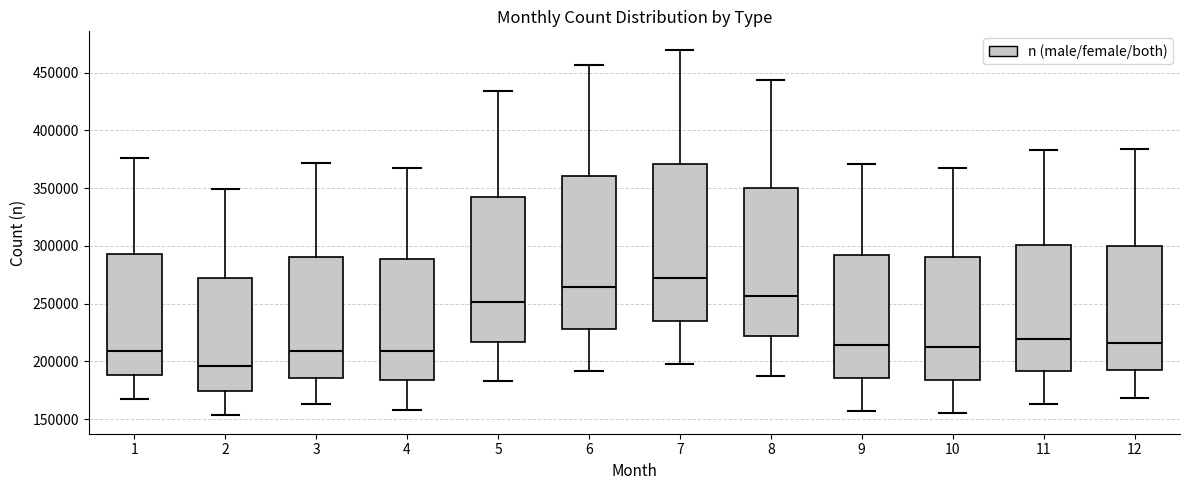

Which box's median line is the lowest?

2